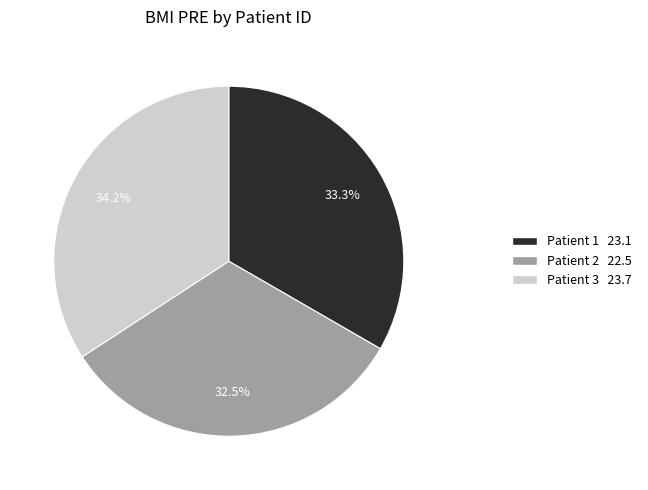

Is there a majority slice in this chart?

No